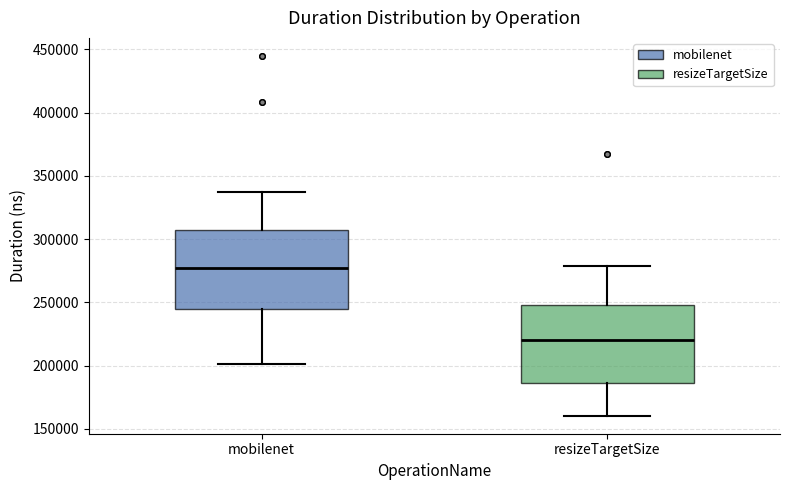

Reading left to right, read every box against the y-axis: the position of its median line, the range the box covers, and the ends of its whiskers. The values are not printed on the chart, so give them approximately, as read against the axis.

mobilenet: median 275000, box 245000 to 305000, whiskers 200000 to 335000
resizeTargetSize: median 220000, box 185000 to 250000, whiskers 160000 to 280000